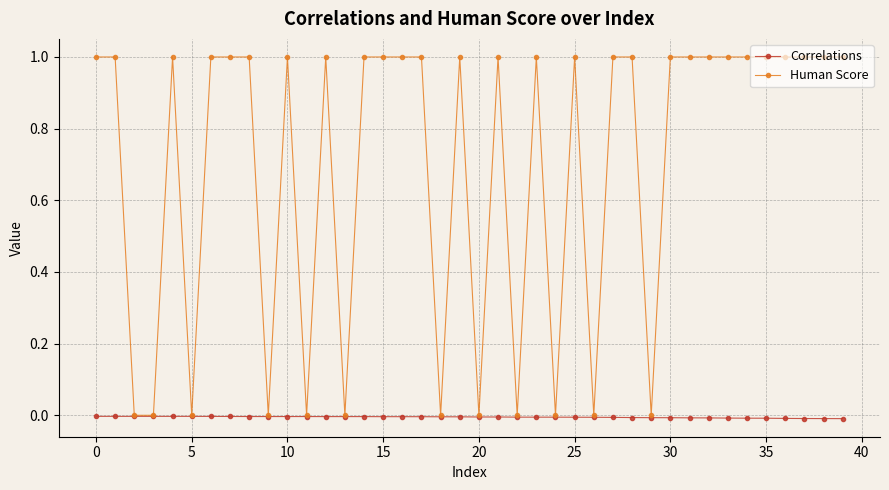

Which series has the largest total across all categories?

Human Score